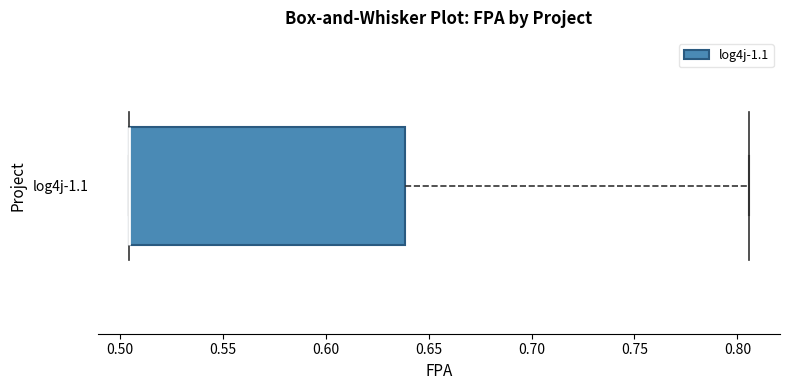

Where does the right whisker of the box for log4j-1.1 end on the x-axis? The values are not printed on the chart, so give them approximately, as read against the axis.

0.805